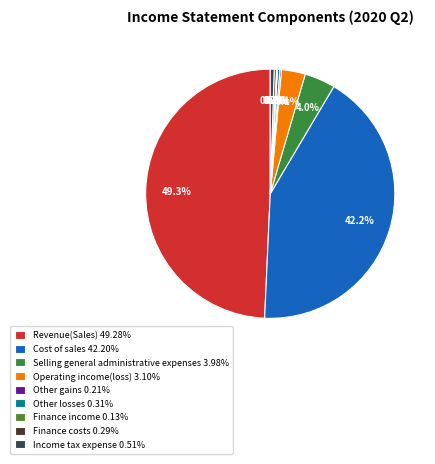

To the nearest percent, what portion does Cost of sales represent?

42%